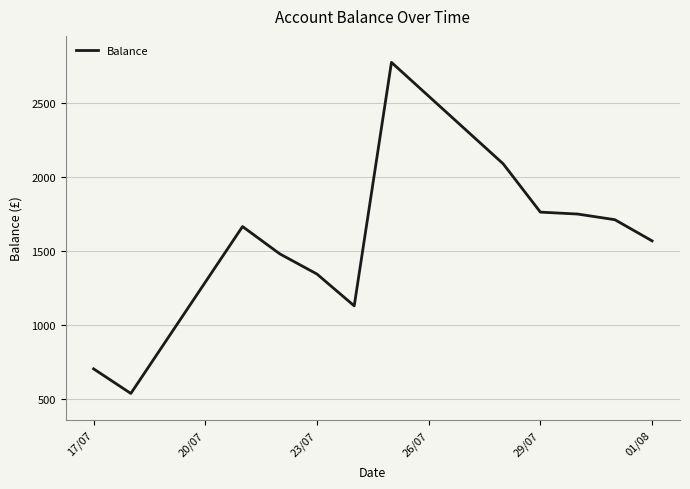

What is the greatest value displayed?

2774.9